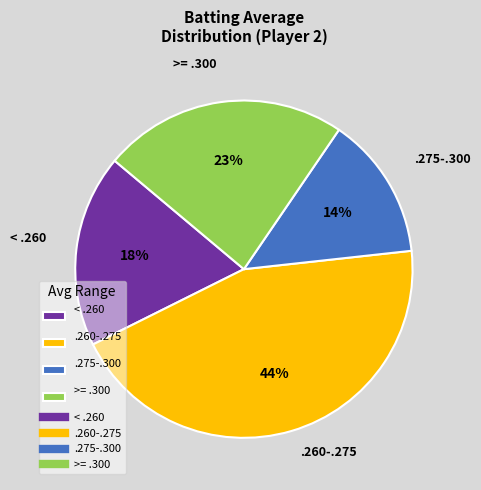

Is the sum of < .260 and .275-.300 greater than half?

No